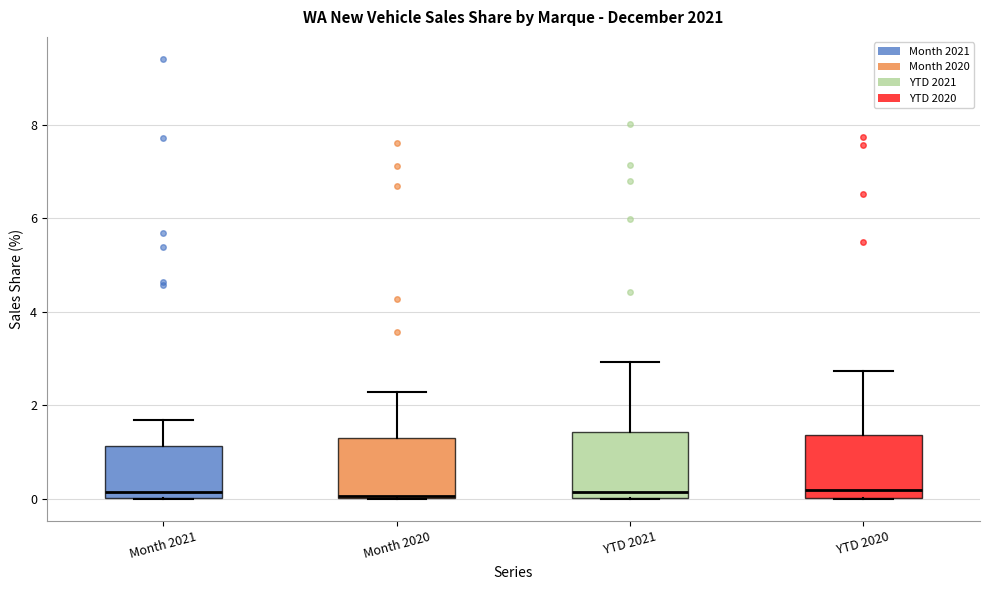

Reading left to right, transcribe this box plot: for each box, give where its median line is, the range the box spans, and where its two whiskers end, as read against the y-axis. The values are not printed on the chart, so give them approximately, as read against the axis.

Month 2021: median 0.2, box 0.0 to 1.2, whiskers 0.0 to 1.6
Month 2020: median 0.0 (drawn on the box's lower edge), box 0.0 to 1.2, whiskers 0.0 to 2.2
YTD 2021: median 0.2, box 0.0 to 1.4, whiskers 0.0 to 3.0
YTD 2020: median 0.2, box 0.0 to 1.4, whiskers 0.0 to 2.8